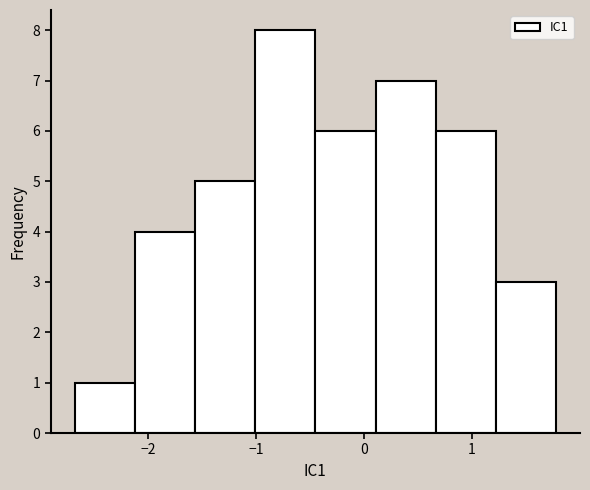

Which range on the x-axis has the tallest bar?

-1.0 to -0.5